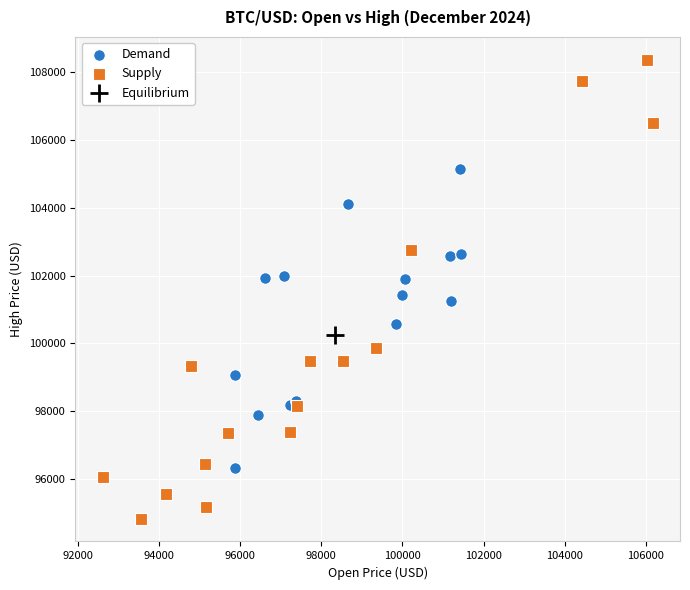

Which series contains the highest Y value?

Supply